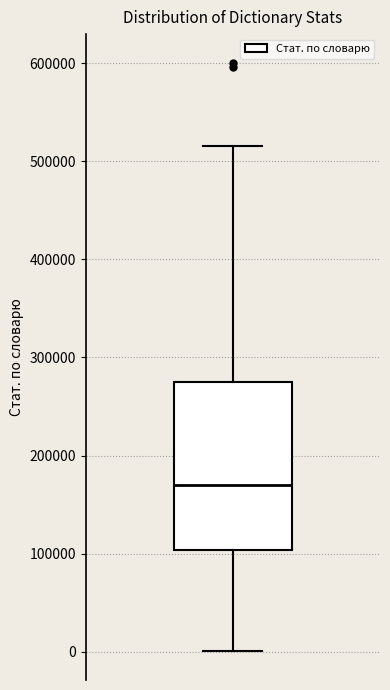

Read this box plot against the y-axis: the position of the median line, the range covered by the box, and the ends of both whiskers. The values are not printed on the chart, so give them approximately, as read against the axis.

median 170000, box 100000 to 270000, whiskers 0 to 520000